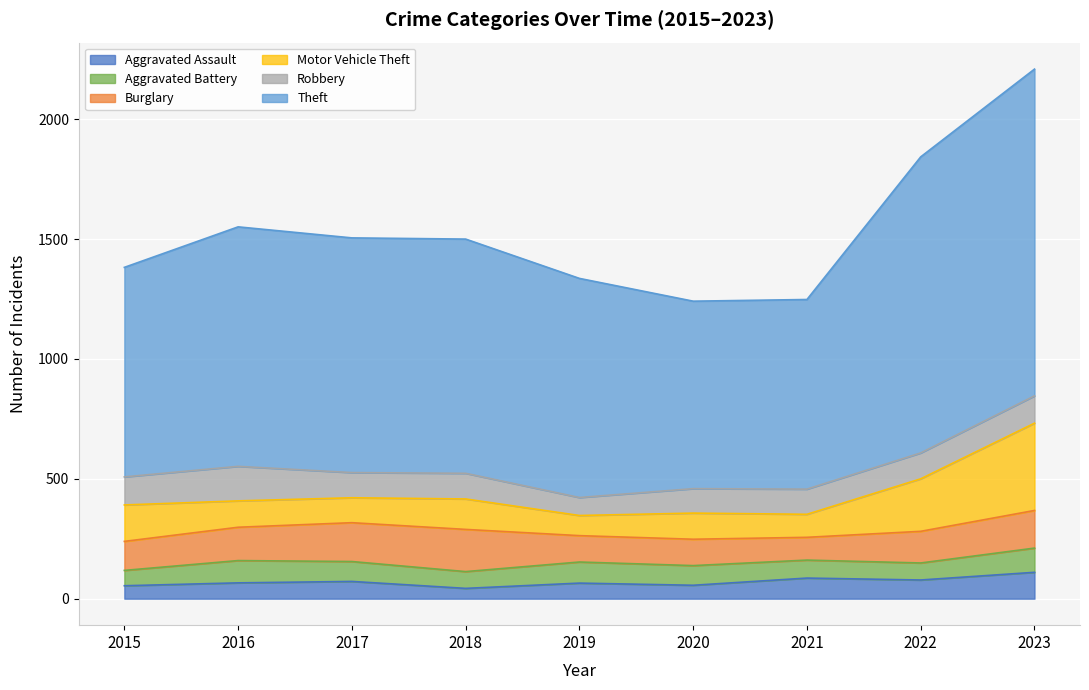

Read the Aggravated Assault value at 2022, to the nearest 5.

80